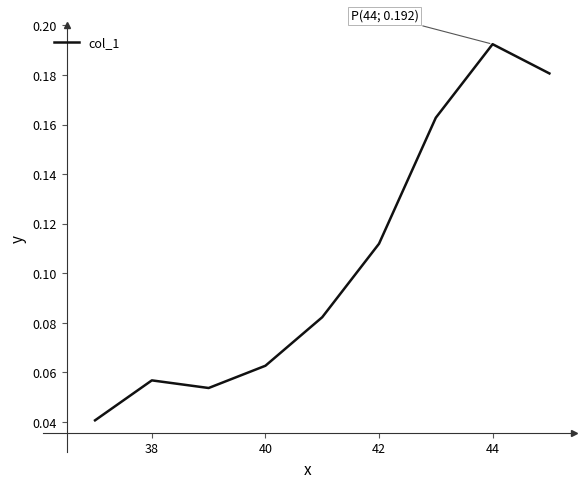

How many lines are shown in the chart?

1